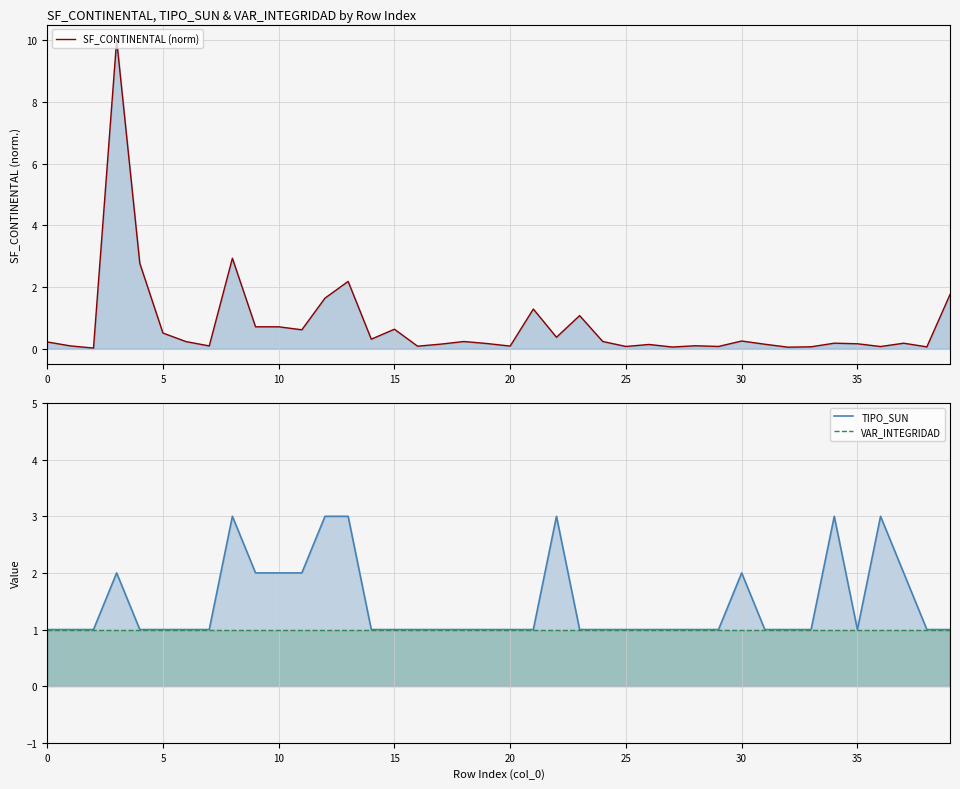

Read the SF_CONTINENTAL (norm) value at 16.

0.1